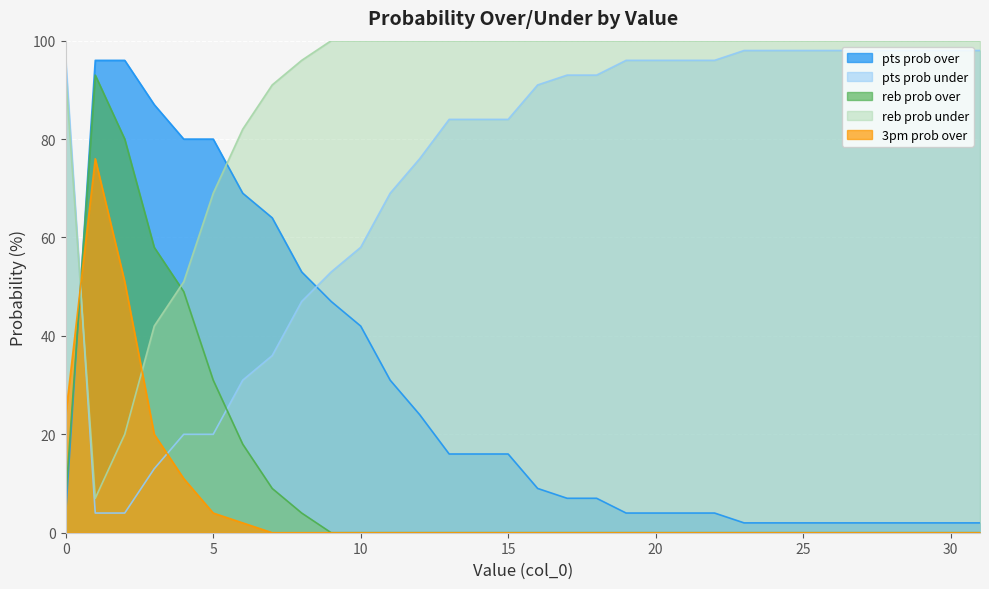

The 3pm prob over series shows 76 at 1. True or false?

True